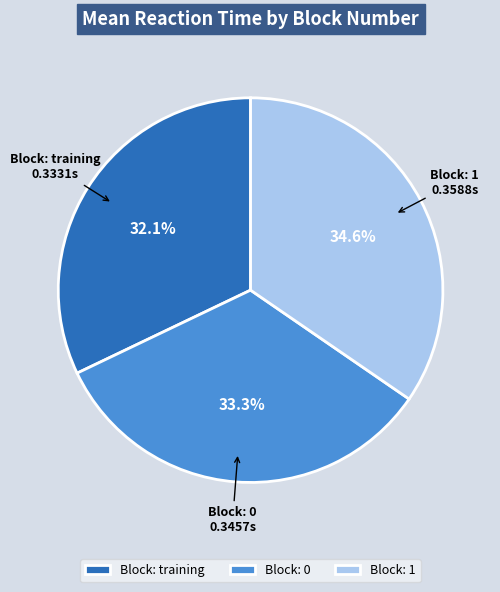

Count the number of slices in the pie.

3